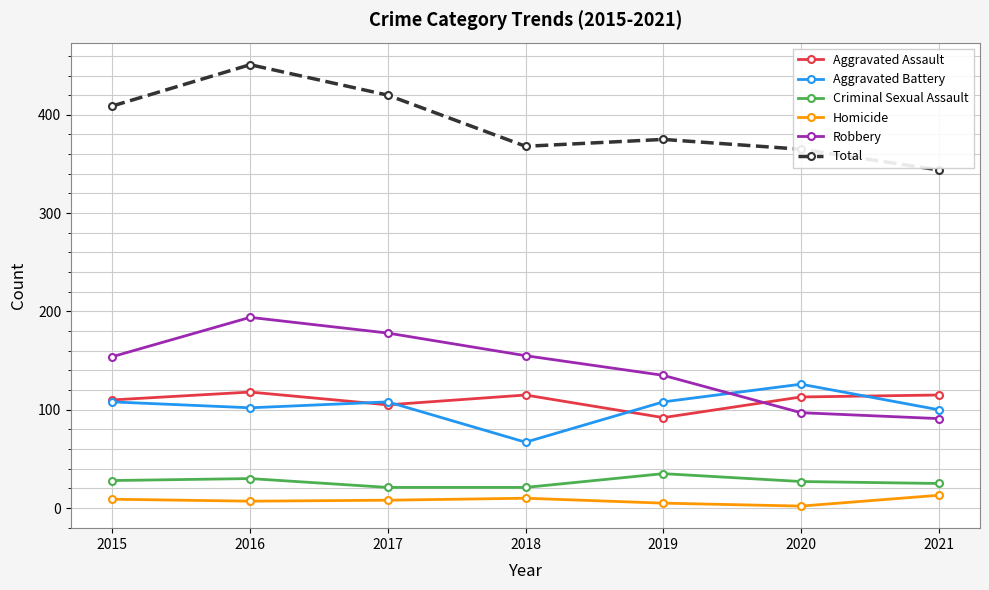

The value of Criminal Sexual Assault at 2018 is 21. True or false?

True